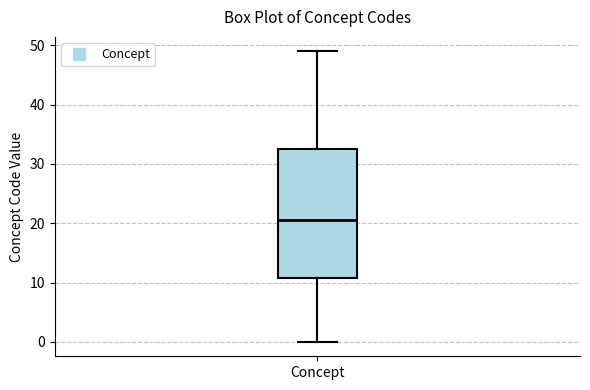

Transcribe this box plot: give where the median line is, the range the box spans, and where the two whiskers end, as read against the y-axis. The values are not printed on the chart, so give them approximately, as read against the axis.

median 21, box 11 to 33, whiskers 0 to 49